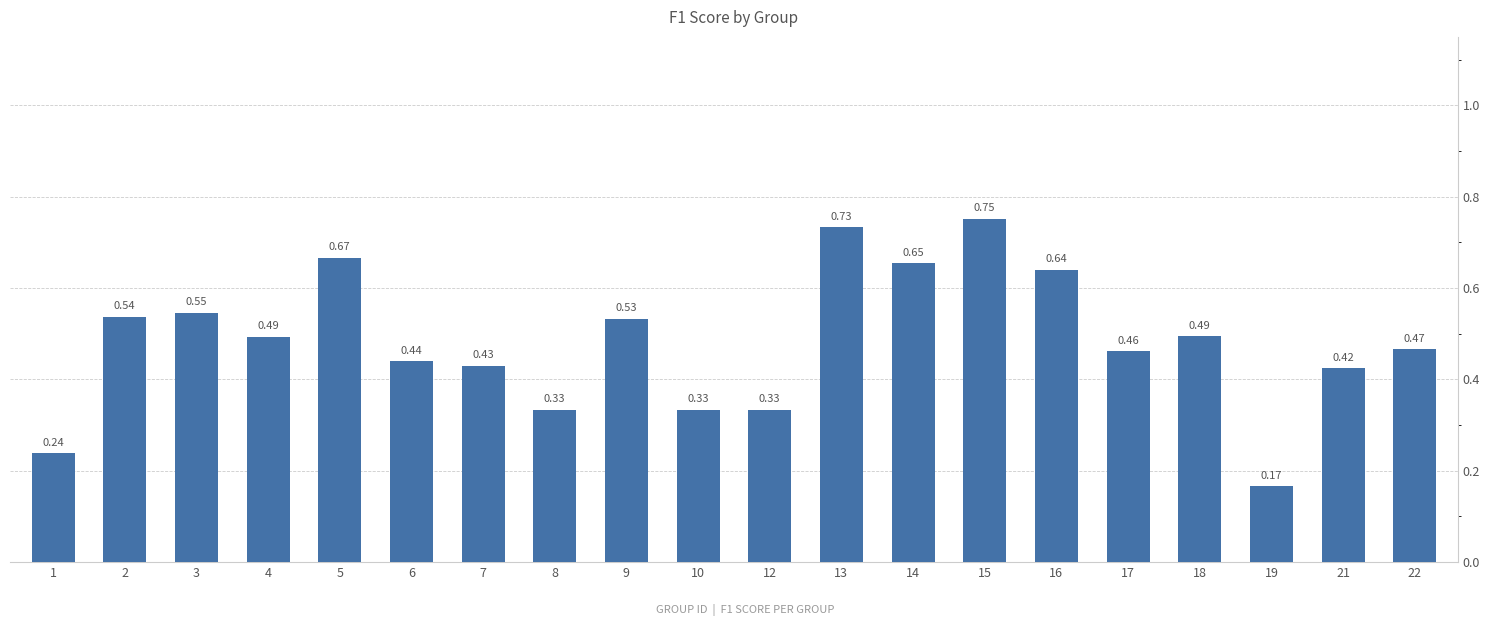

Between 14 and 22, which is larger?

14